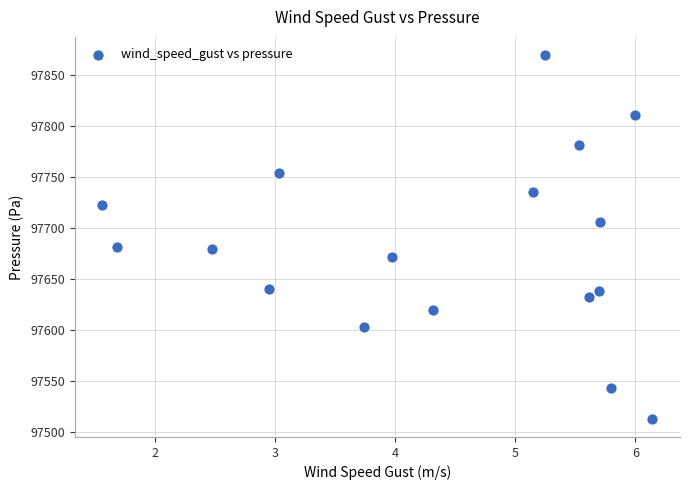

What is the range of Y values (max minus min)?

356.1